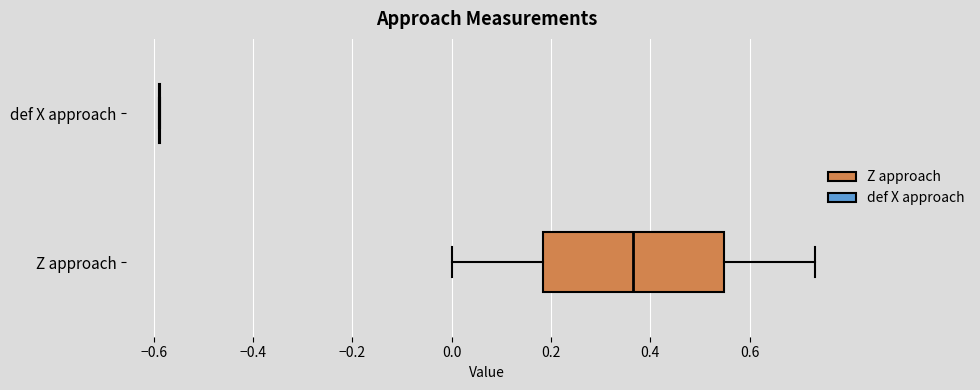

Comparing the boxes themselves (not the whiskers), which one is the widest?

Z approach